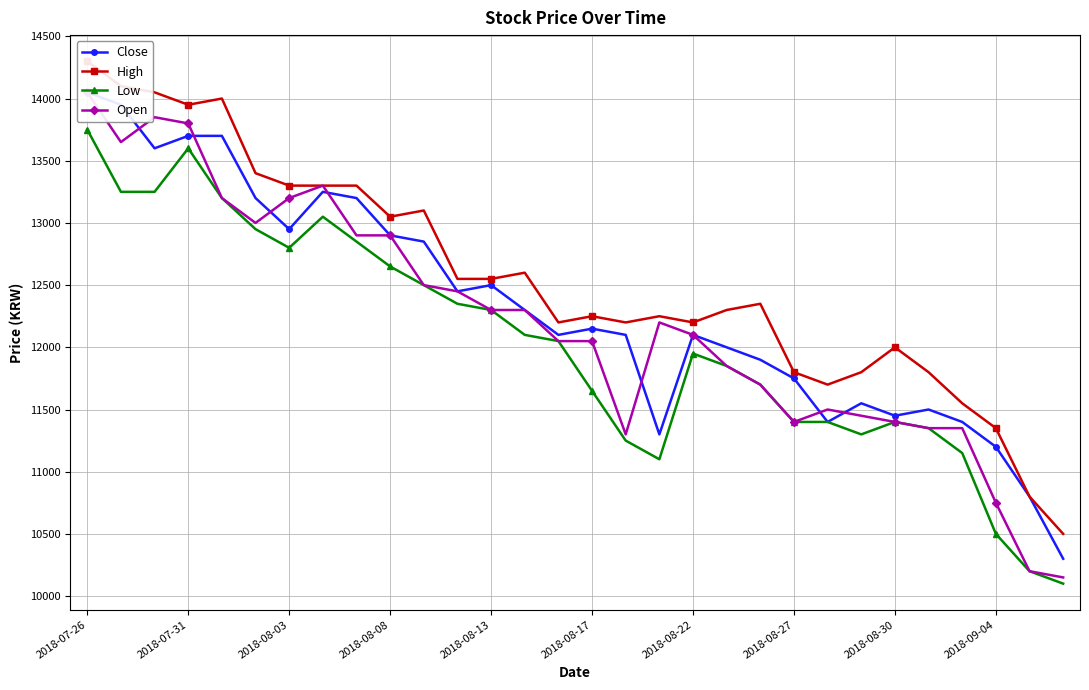

Reading left to right, transcribe all the data shown in this chart.

Close: 14050	13950	13600	13700	13700	13200	12950	13250	13200	12900	12850	12450	12500	12300	12100	12150	12100	11300	12100	12000	11900	11750	11400	11550	11450	11500	11400	11200	10800	10300
High: 14300	14100	14050	13950	14000	13400	13300	13300	13300	13050	13100	12550	12550	12600	12200	12250	12200	12250	12200	12300	12350	11800	11700	11800	12000	11800	11550	11350	10800	10500
Low: 13750	13250	13250	13600	13200	12950	12800	13050	12850	12650	12500	12350	12300	12100	12050	11650	11250	11100	11950	11850	11700	11400	11400	11300	11400	11350	11150	10500	10200	10100
Open: 14050	13650	13850	13800	13200	13000	13200	13300	12900	12900	12500	12450	12300	12300	12050	12050	11300	12200	12100	11850	11700	11400	11500	11450	11400	11350	11350	10750	10200	10150